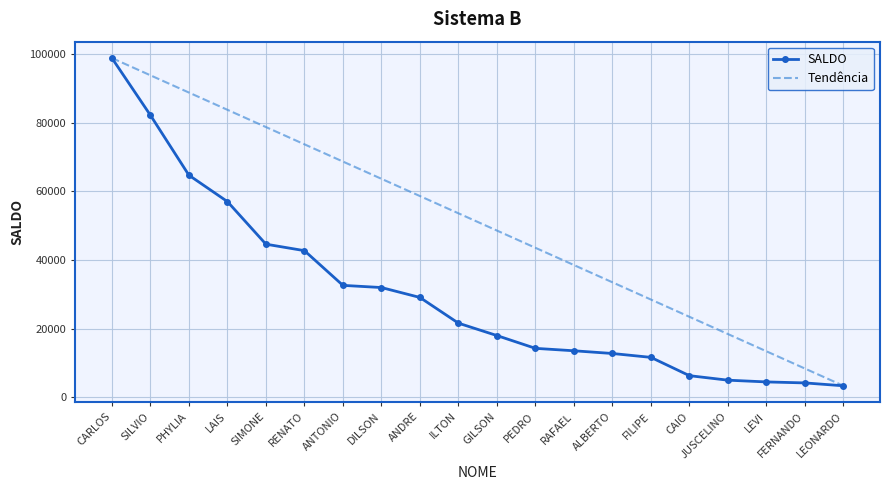

List the labels in order of Tendência value, largest first.

CARLOS, SILVIO, PHYLIA, LAIS, SIMONE, RENATO, ANTONIO, DILSON, ANDRE, ILTON, GILSON, PEDRO, RAFAEL, ALBERTO, FILIPE, CAIO, JUSCELINO, LEVI, FERNANDO, LEONARDO